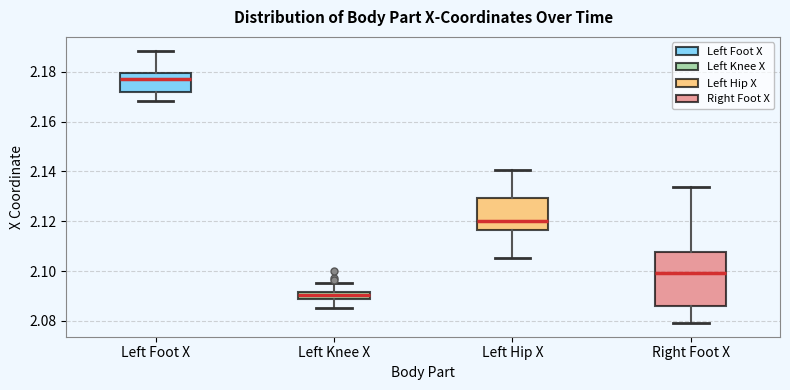

Which box has the lowest median line?

Left Knee X